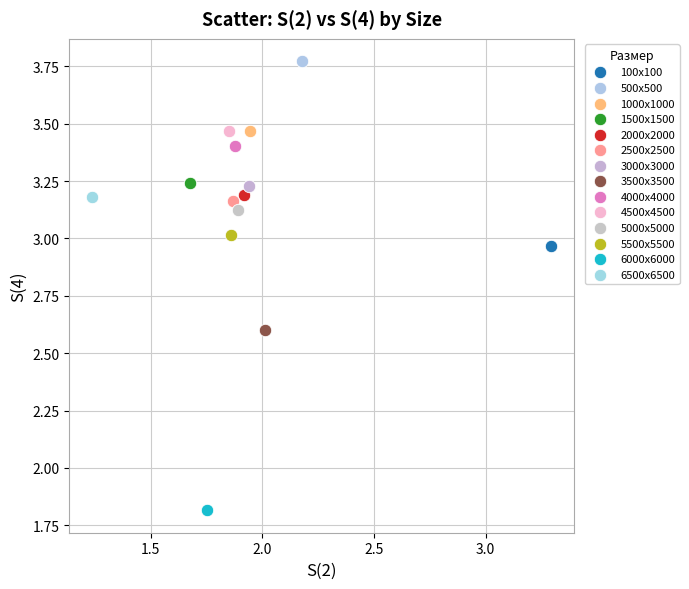

Which series contains the highest Y value?

500x500